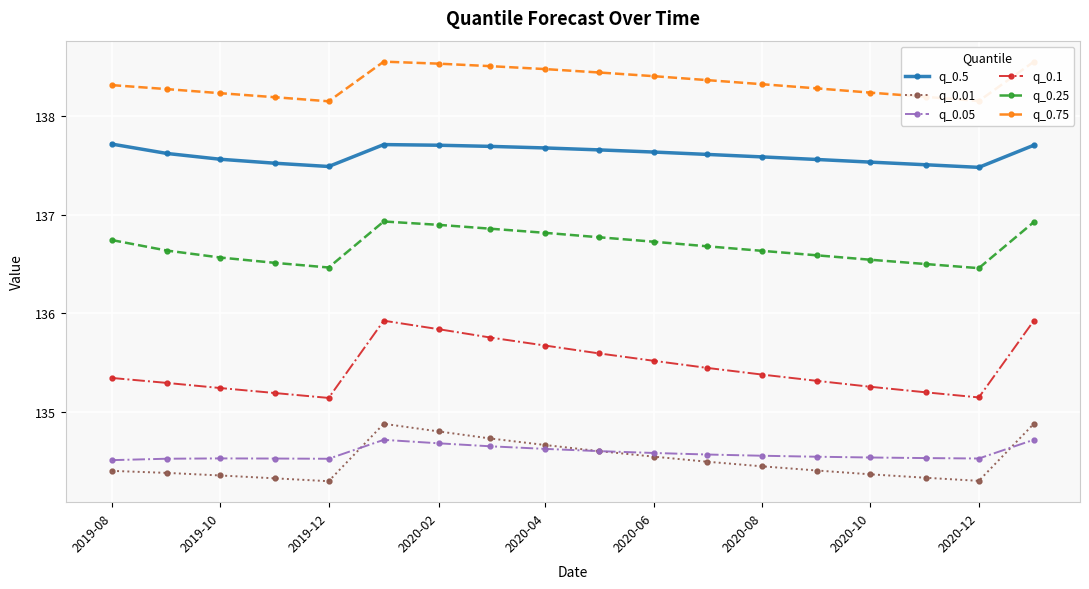

What is the value of the q_0.05 point at the 10th from the left?

134.6